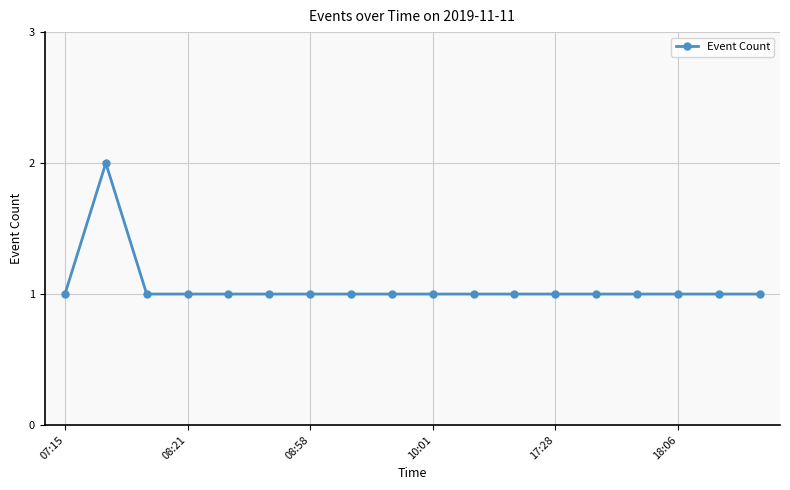

True or false: there are more than 0 points higher than both neighbors.

True